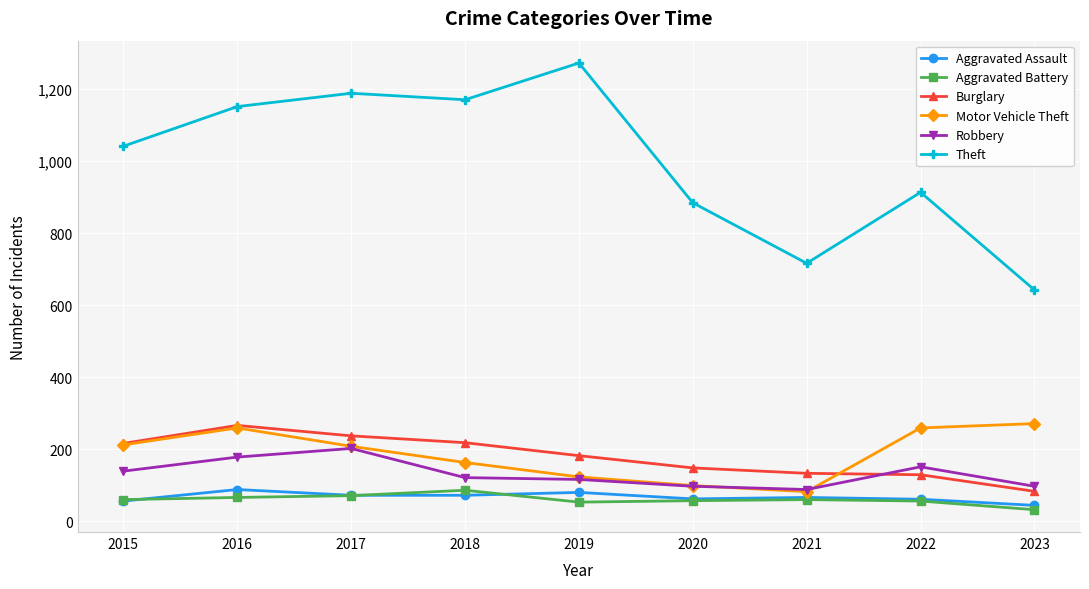

Which series has the largest range (max minus min)?

Theft